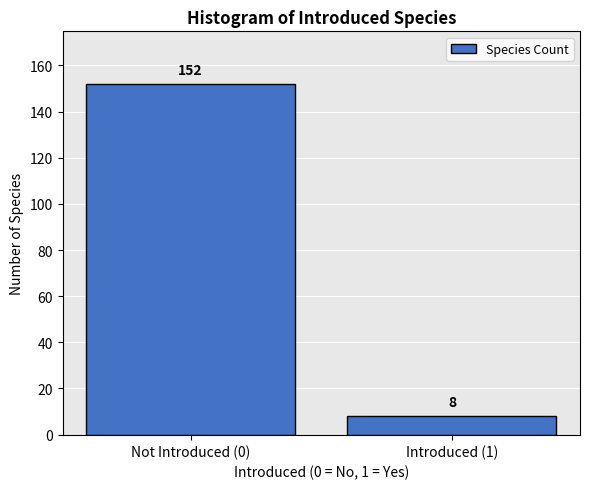

Reading left to right, list all the values displayed in this chart.

152	8